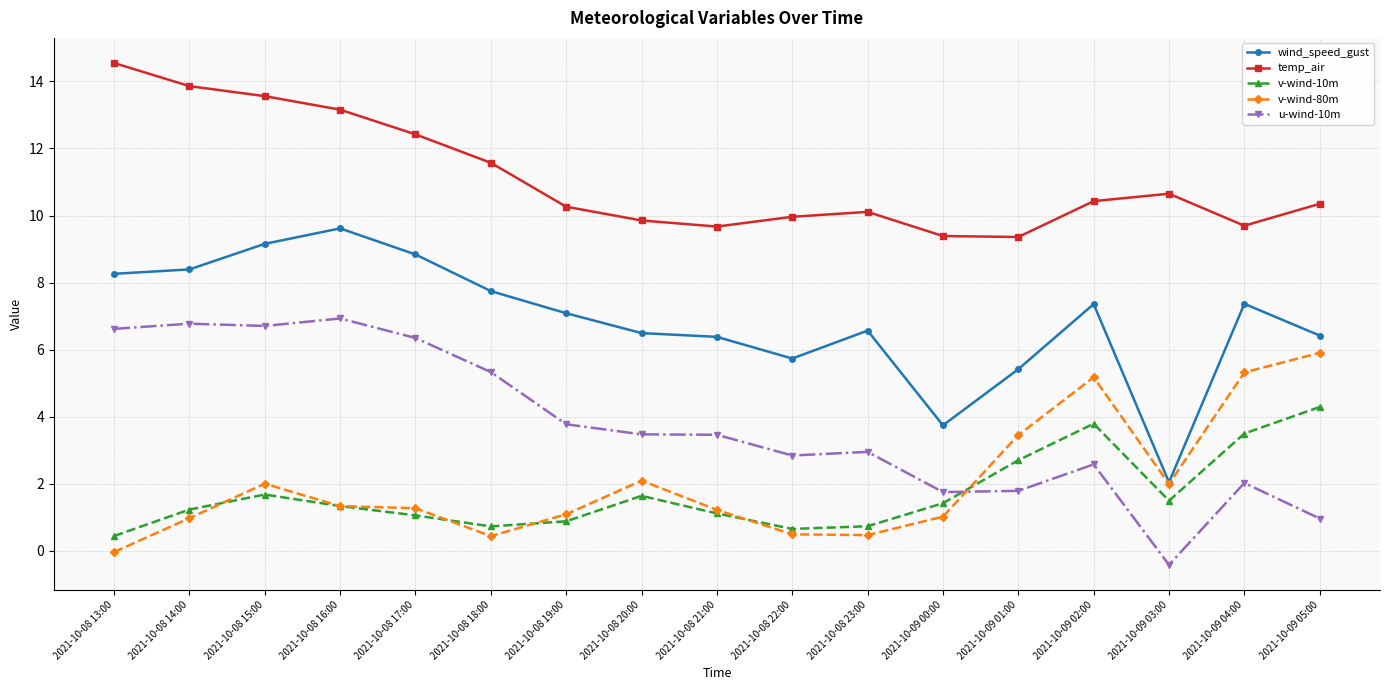

True or false: v-wind-80m and temp_air intersect in this chart.

False